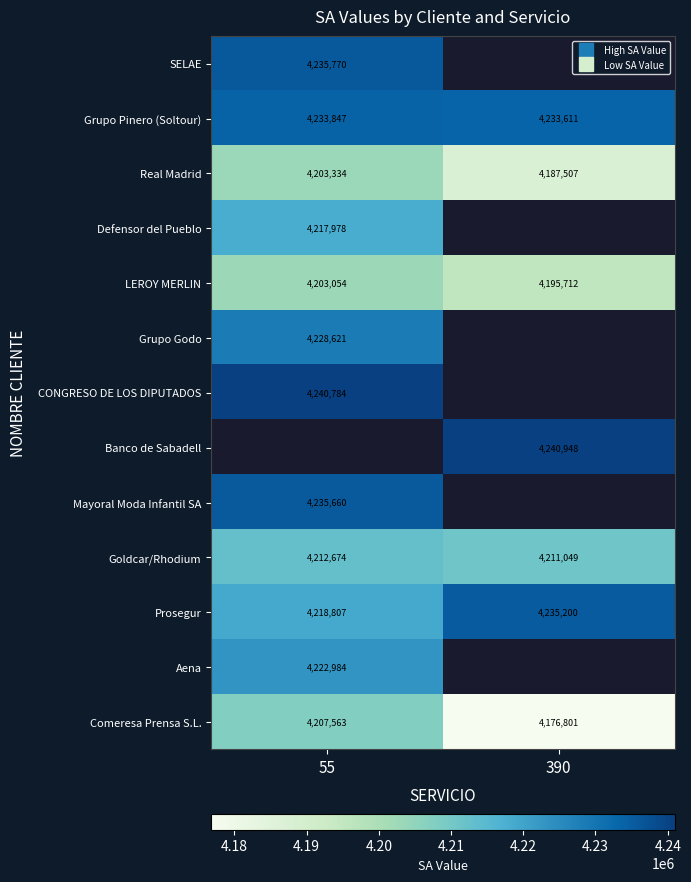

How many Prosegur values are between 4218807 and 4235200?

2